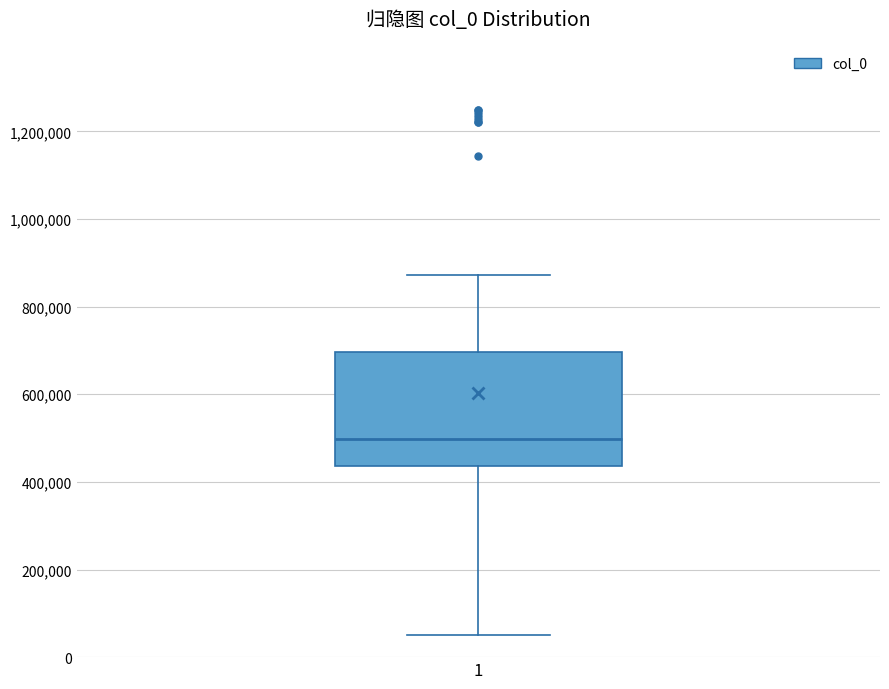

Read this box plot against the y-axis: the position of the median line, the range covered by the box, and the ends of both whiskers. The values are not printed on the chart, so give them approximately, as read against the axis.

median 500000, box 440000 to 700000, whiskers 60000 to 880000